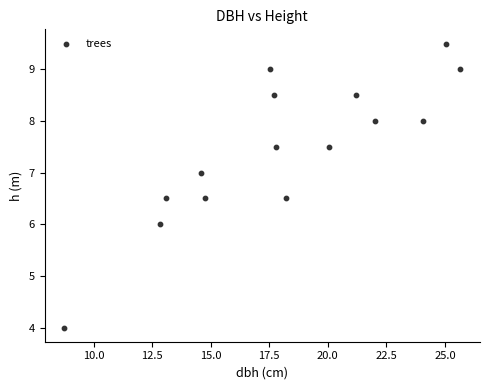

What is the range of Y values (max minus min)?

5.5